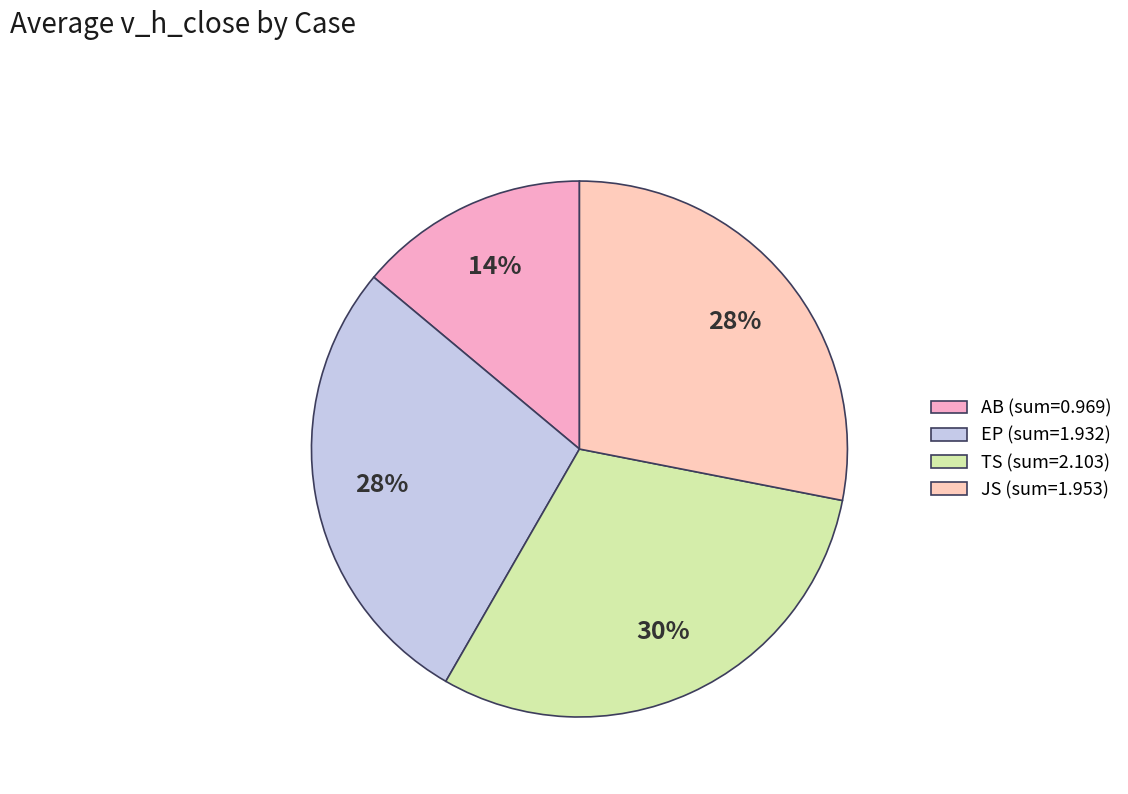

What is the largest slice in the pie chart?

TS